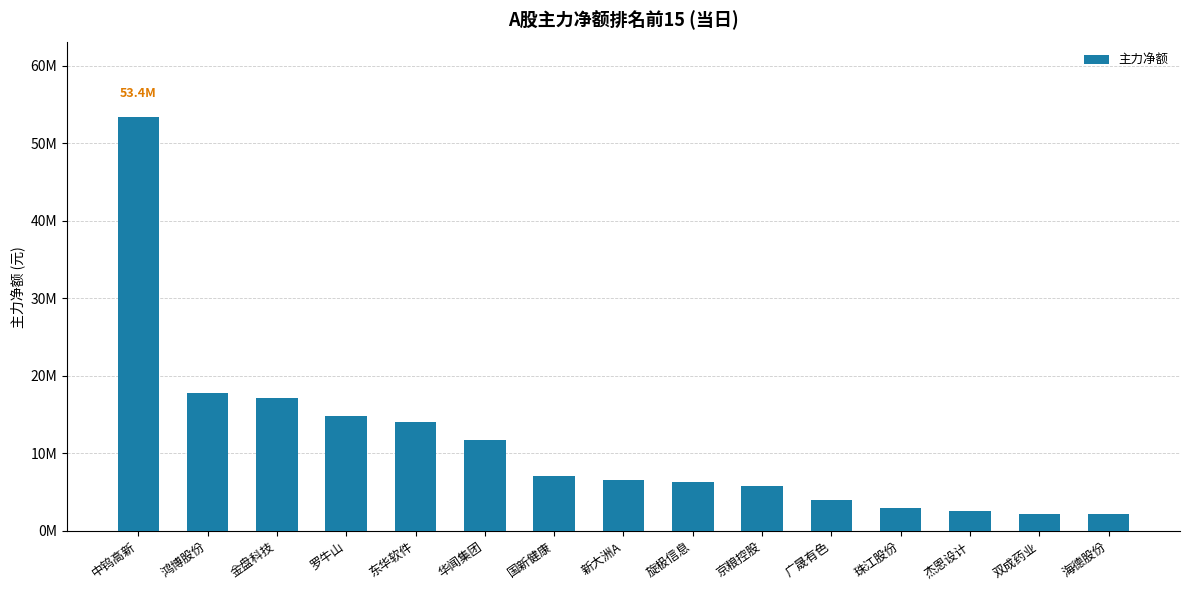

What is the label of the 11th bar from the left?

广晟有色